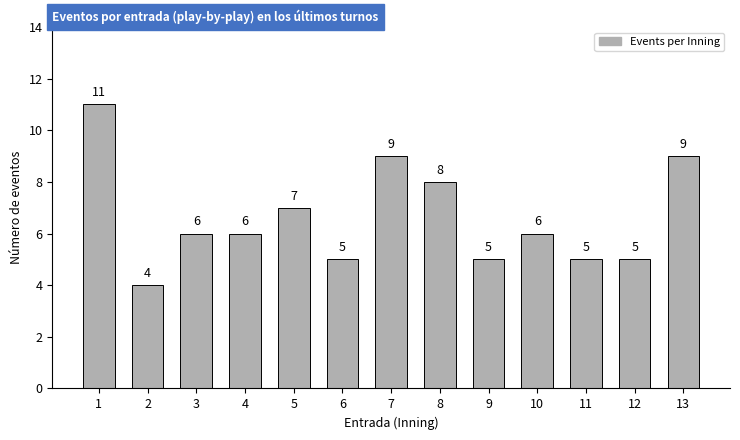

The value at 1 is 11. True or false?

True